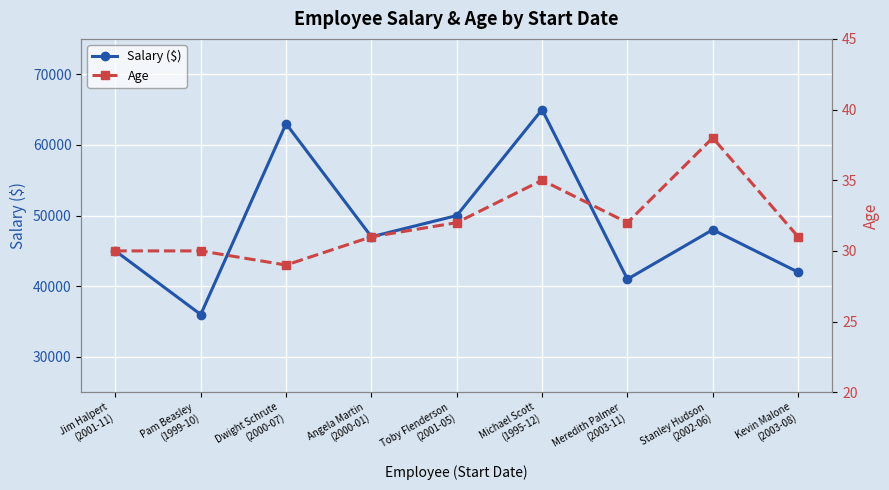

True or false: Salary ($) and Age intersect in this chart.

False